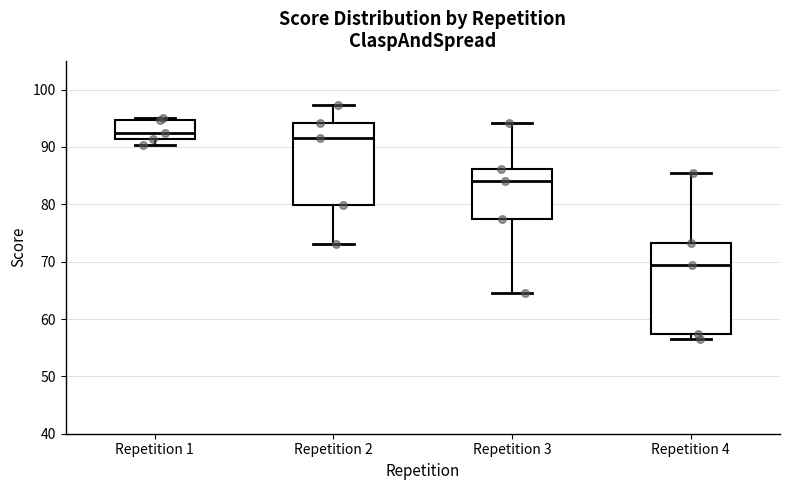

Reading left to right, transcribe this box plot: for each box, give where its median line is, the range the box spans, and where its two whiskers end, as read against the y-axis. The values are not printed on the chart, so give them approximately, as read against the axis.

Repetition 1: median 92, box 91 to 95, whiskers 90 to 95 (just above the box's upper edge)
Repetition 2: median 92, box 80 to 94, whiskers 73 to 97
Repetition 3: median 84, box 77 to 86, whiskers 65 to 94
Repetition 4: median 69, box 57 to 73, whiskers 57 (just below the box's lower edge) to 85